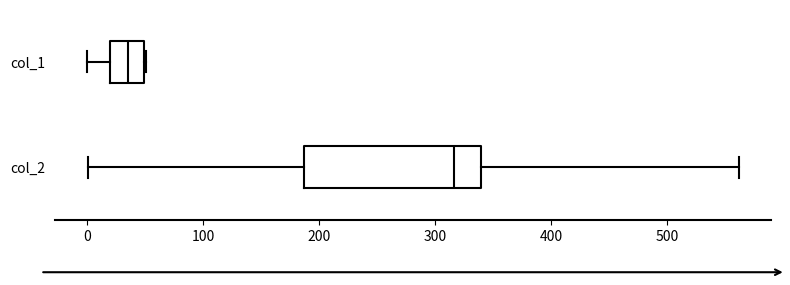

Reading bottom to top, read every box against the x-axis: the position of its median line, the range the box covers, and the ends of its whiskers. The values are not printed on the chart, so give them approximately, as read against the axis.

col_2: median 320, box 190 to 340, whiskers 0 to 560
col_1: median 40, box 20 to 50, whiskers 0 to 50